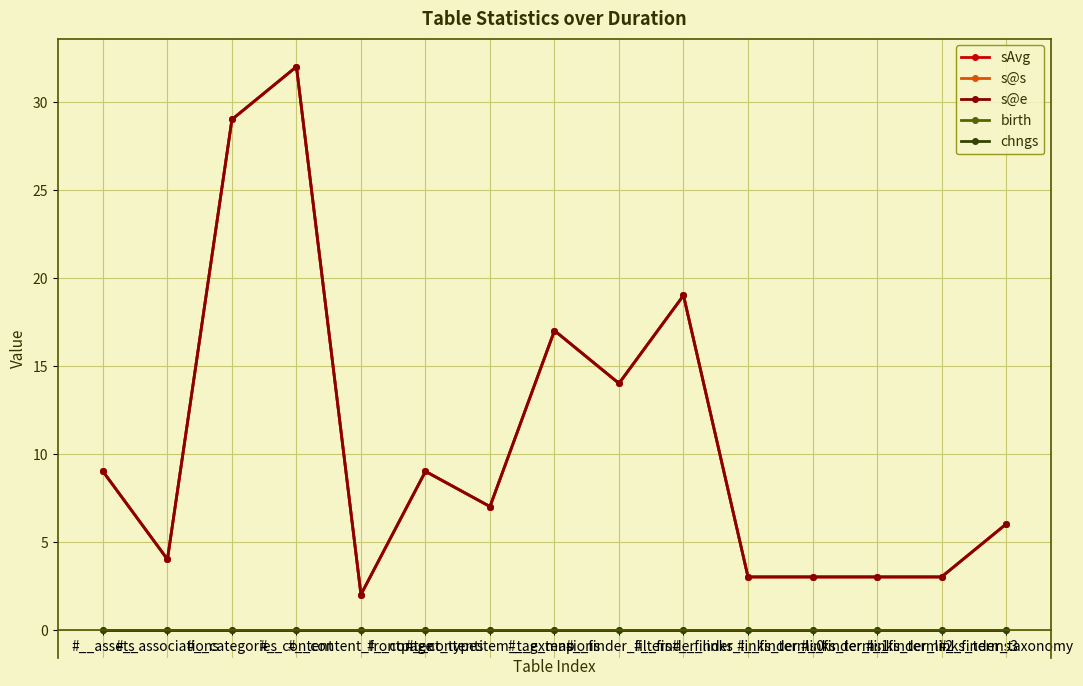

Is it true that s@e equals 9 at #__content_types?

True